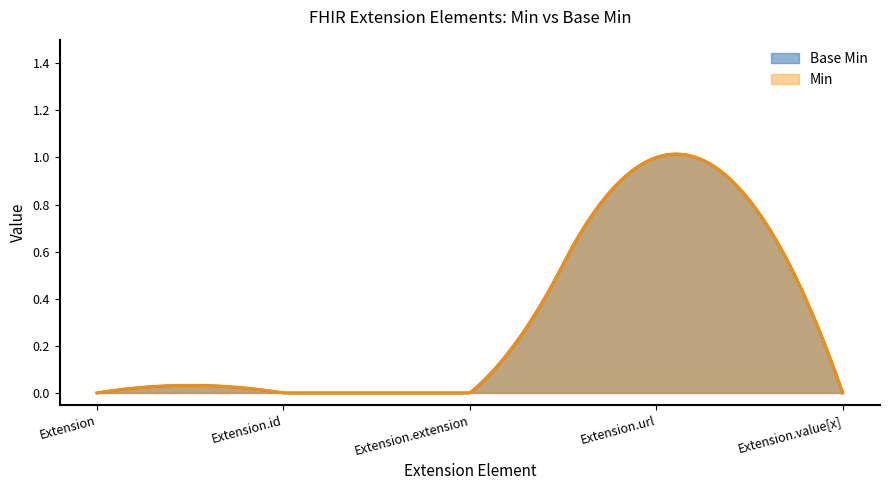

True or false: there are more than 1 points higher than both neighbors.

False